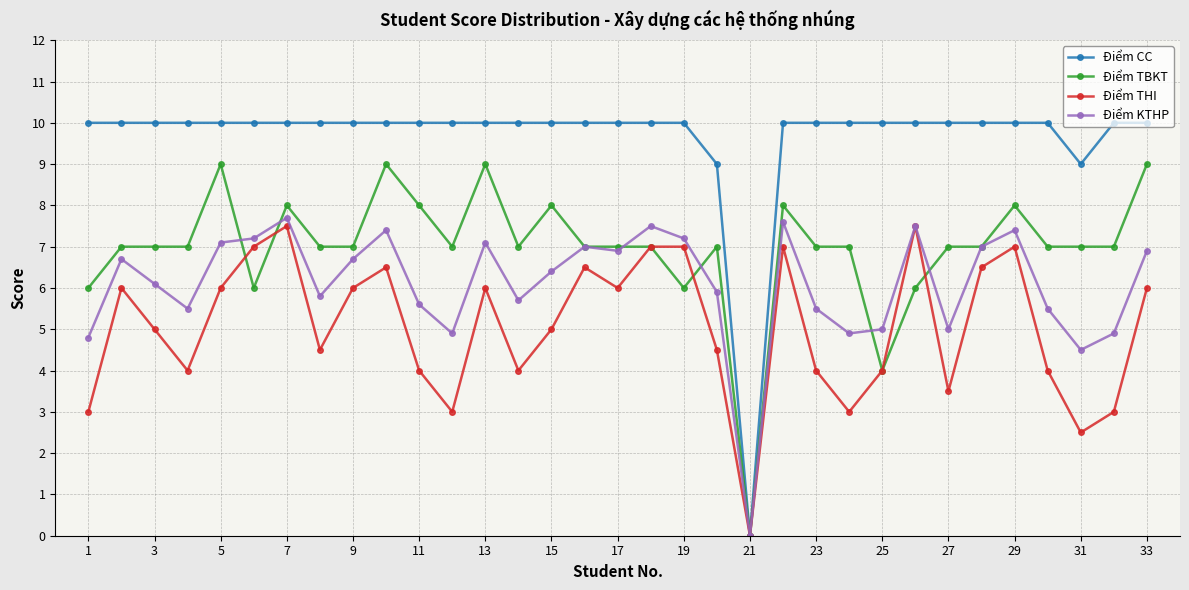

Which series has the widest spread of values?

Điểm CC